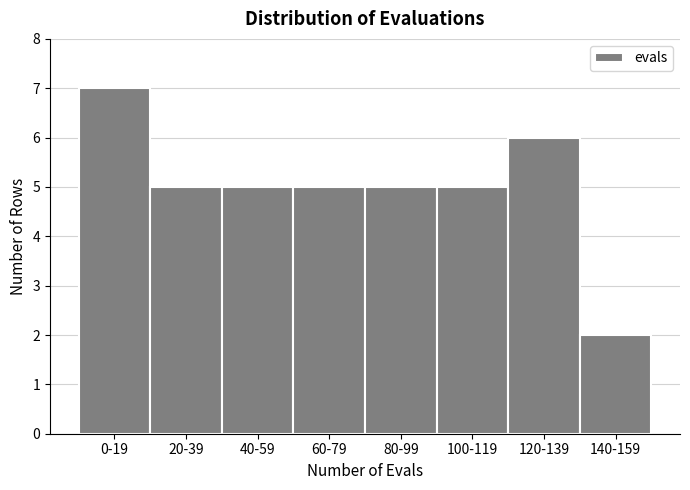

Reading left to right, extract all data points from this chart.

0-19=7	20-39=5	40-59=5	60-79=5	80-99=5	100-119=5	120-139=6	140-159=2